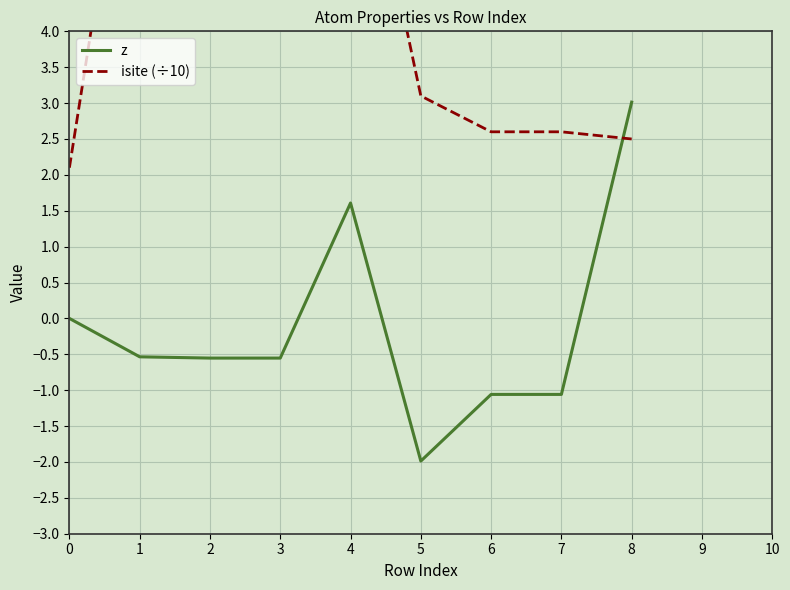

Where is the first local maximum for isite (÷10)?

1